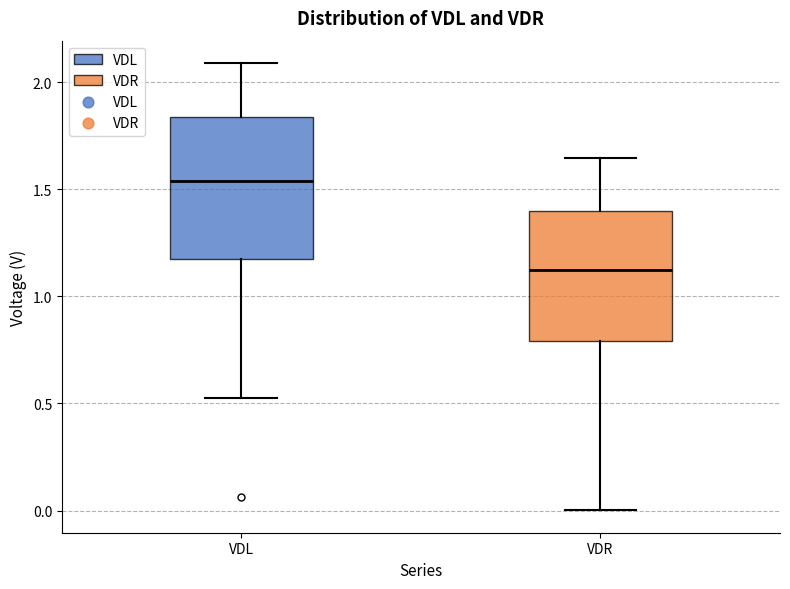

Which box is the tallest, from its lower edge to its upper edge?

VDL